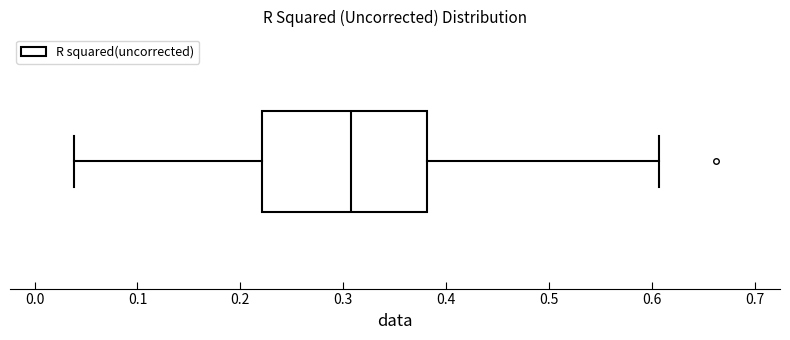

Read this box plot against the x-axis: the position of the median line, the range covered by the box, and the ends of both whiskers. The values are not printed on the chart, so give them approximately, as read against the axis.

median 0.31, box 0.22 to 0.38, whiskers 0.04 to 0.61